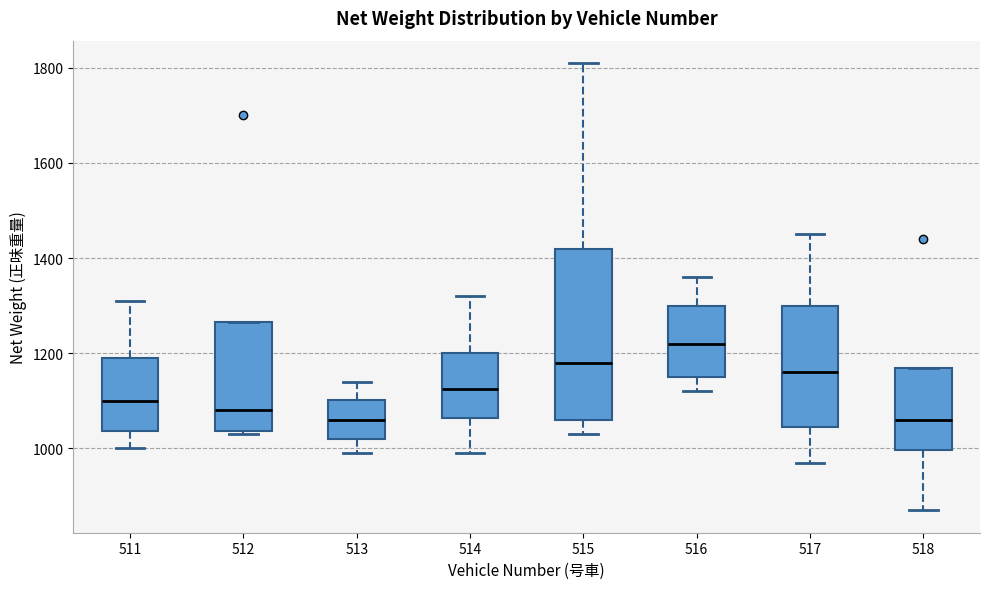

Reading left to right, read every box against the y-axis: the position of its median line, the range the box covers, and the ends of its whiskers. The values are not printed on the chart, so give them approximately, as read against the axis.

511: median 1100, box 1040 to 1200, whiskers 1000 to 1320
512: median 1080, box 1040 to 1260, whiskers 1040 (just below the box's lower edge) to 1260
513: median 1060, box 1020 to 1100, whiskers 1000 to 1140
514: median 1120, box 1060 to 1200, whiskers 1000 to 1320
515: median 1180, box 1060 to 1420, whiskers 1040 to 1820
516: median 1220, box 1160 to 1300, whiskers 1120 to 1360
517: median 1160, box 1040 to 1300, whiskers 980 to 1460
518: median 1060, box 1000 to 1180, whiskers 880 to 1180